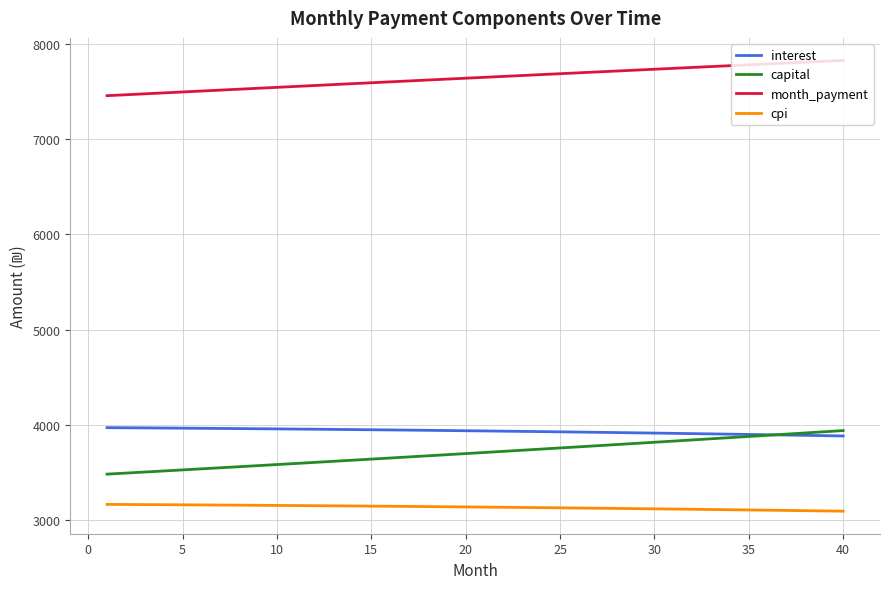

What is the lowest value of the cpi series?

3094.5